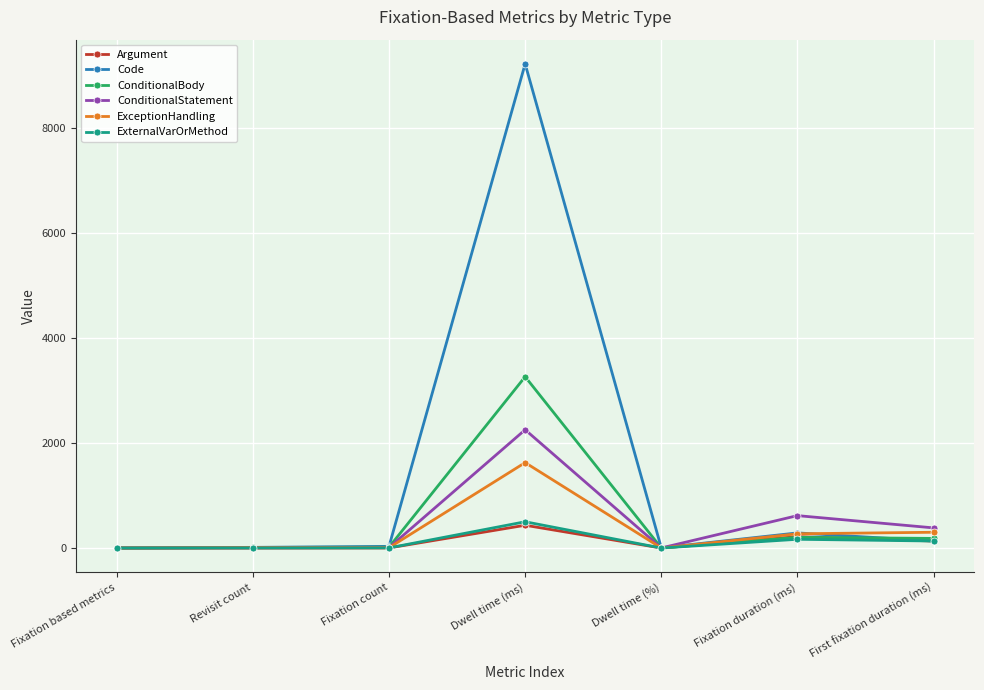

Is this an area chart (filled region under the line)?

No